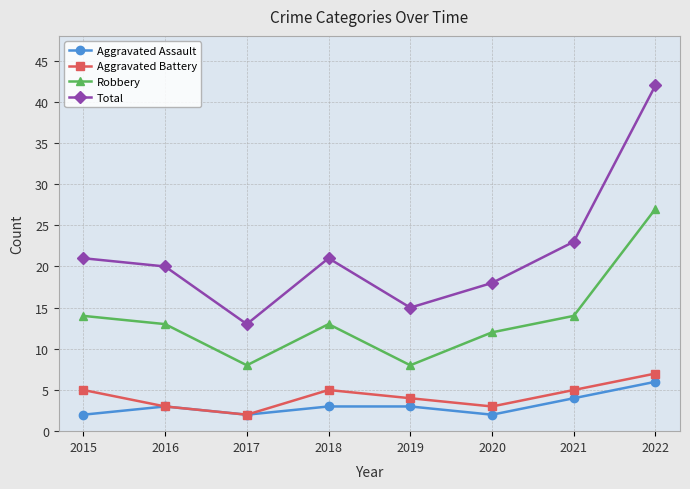

True or false: Robbery and Aggravated Assault intersect in this chart.

False